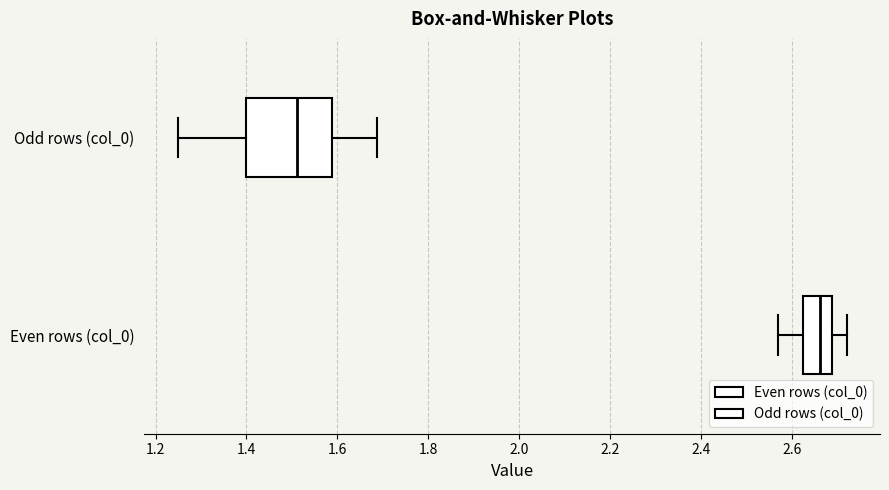

Which box is the widest, from its left edge to its right edge?

Odd rows (col_0)